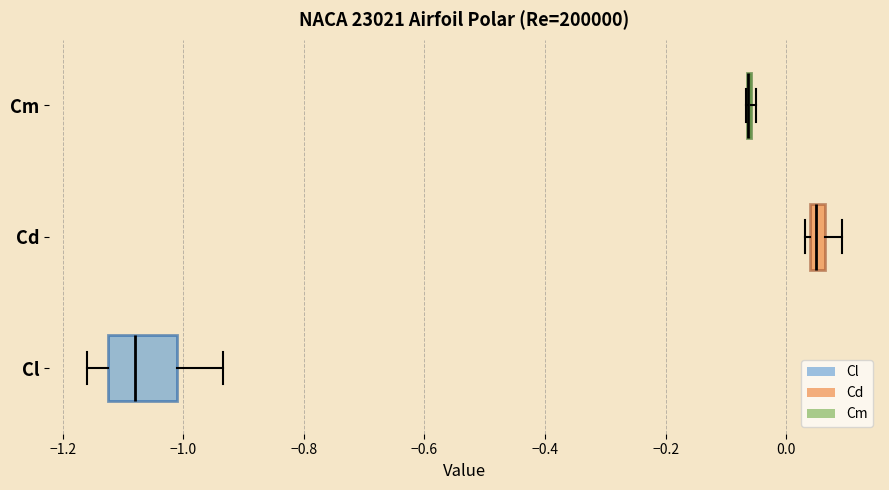

Comparing the boxes themselves (not the whiskers), which one is the widest?

Cl